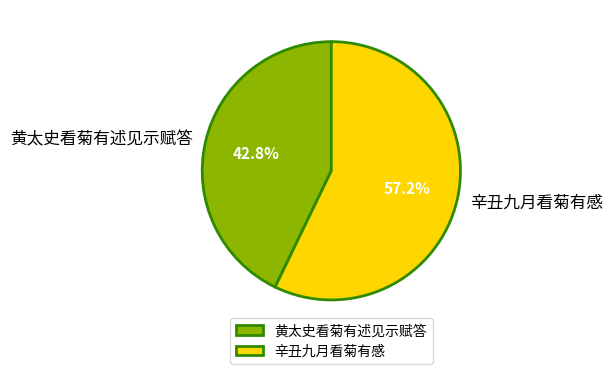

What percentage is the 黄太史看菊有述见示赋答 slice, to the nearest percent?

43%